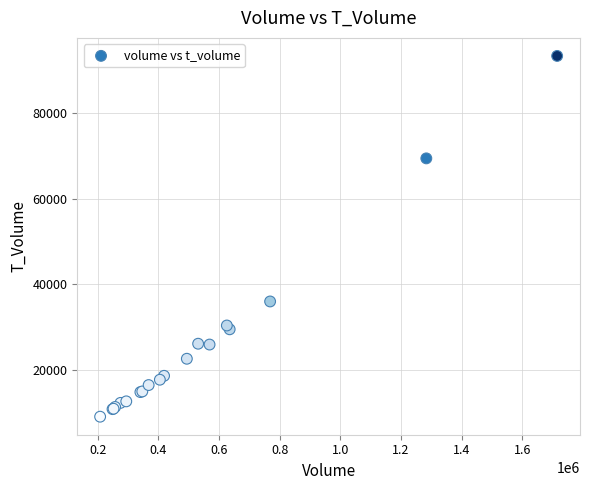

What Y value in the scatter plot is closest to 51198?

36017